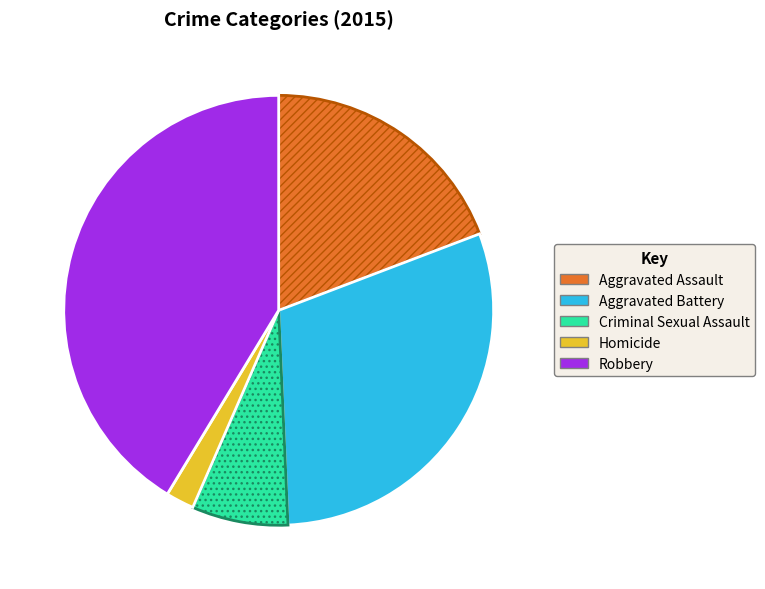

What is the smallest slice in the pie chart?

Homicide